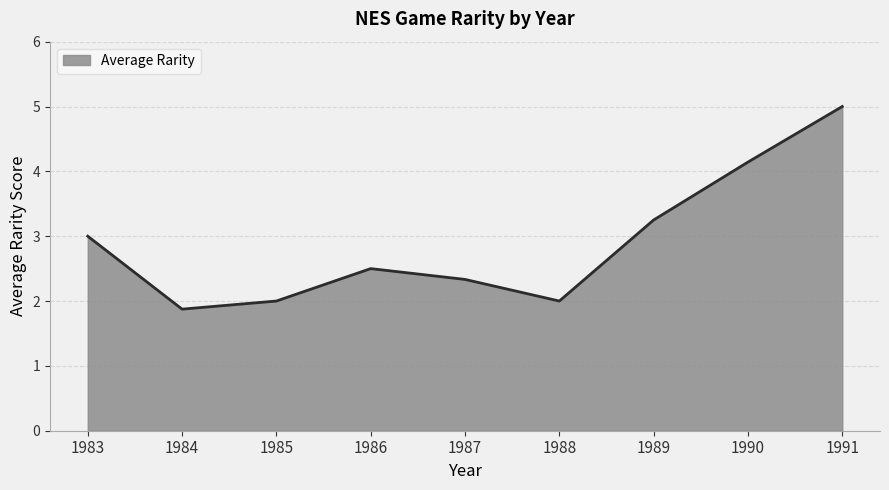

Where is the first local maximum?

1986